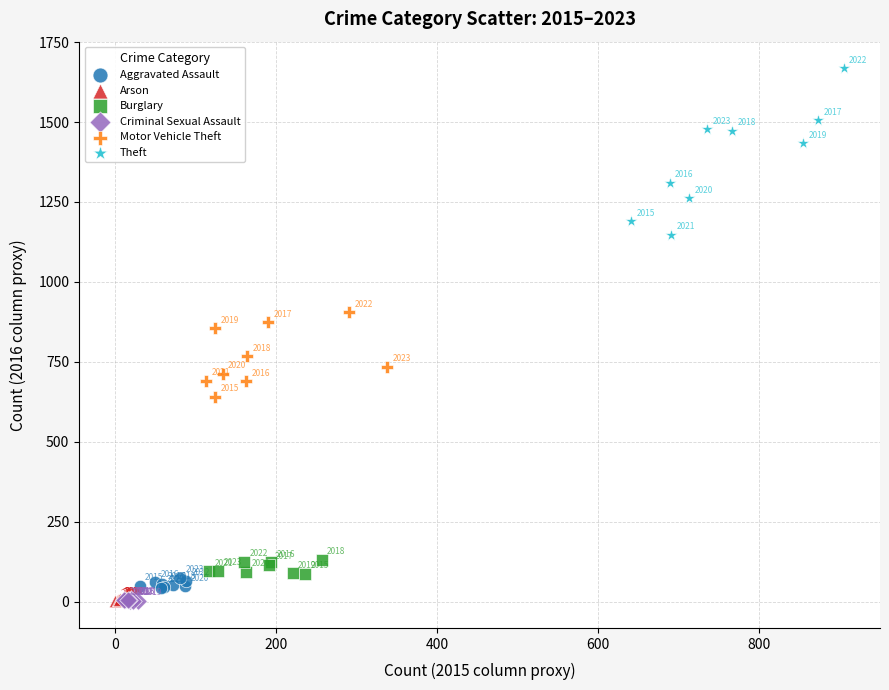

Which series reaches the maximum Y coordinate?

Theft